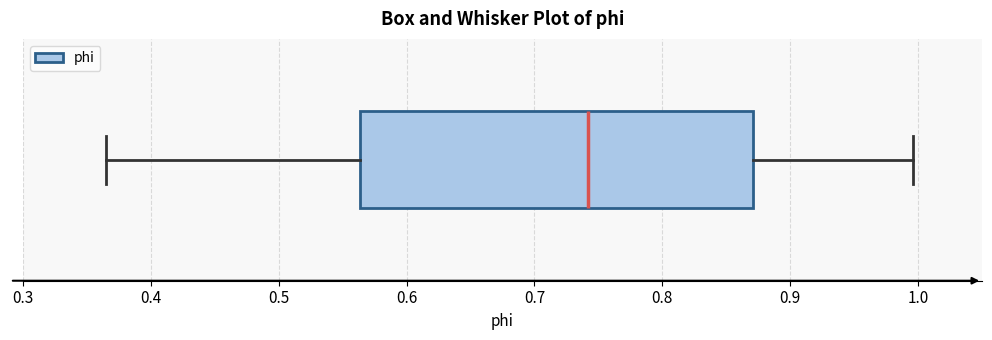

Read this box plot against the x-axis: the position of the median line, the range covered by the box, and the ends of both whiskers. The values are not printed on the chart, so give them approximately, as read against the axis.

median 0.74, box 0.56 to 0.87, whiskers 0.37 to 1.00